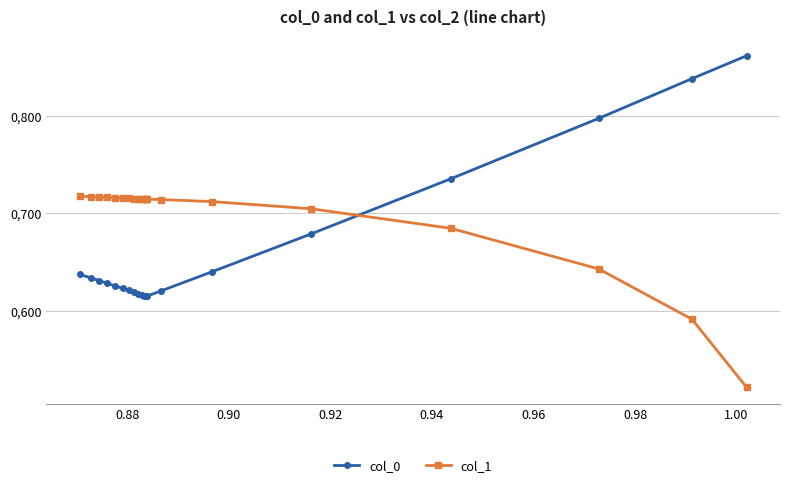

Does the chart have visible grid lines?

Yes